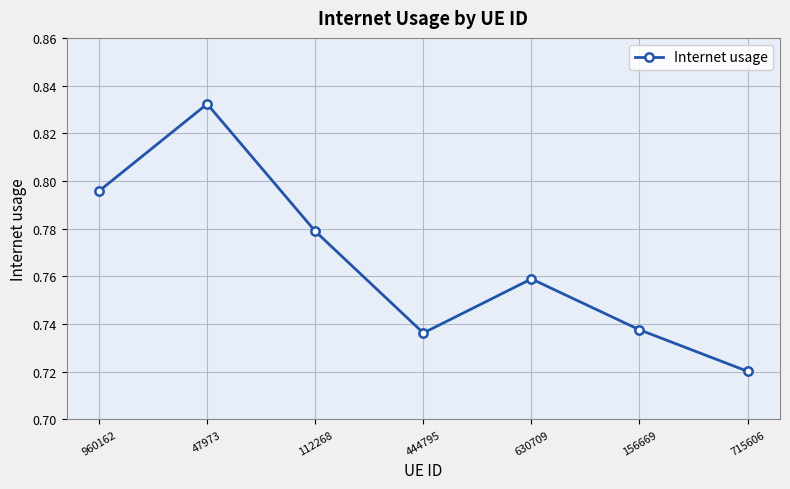

Between 47973 and 630709, which is larger?

47973